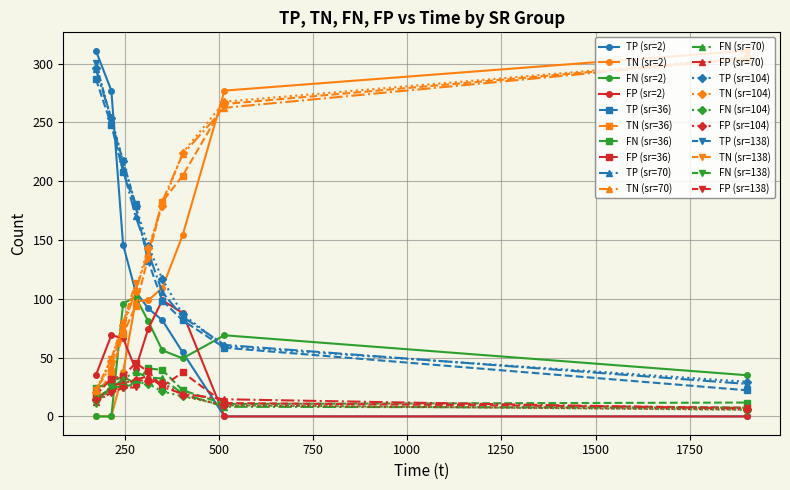

Is the value of FP at 246.171 greater than the value of FN at 404.142?

Yes